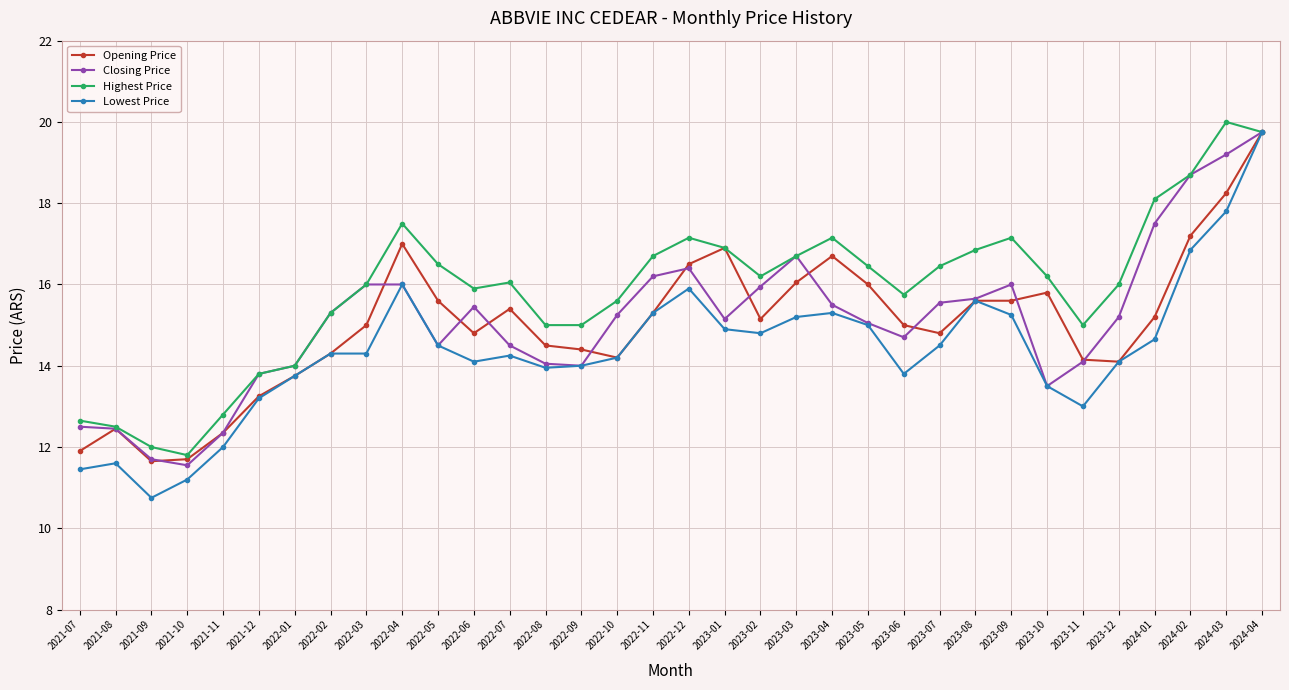

Is the value of Closing Price at 2023-07 greater than the value of Opening Price at 2021-07?

Yes